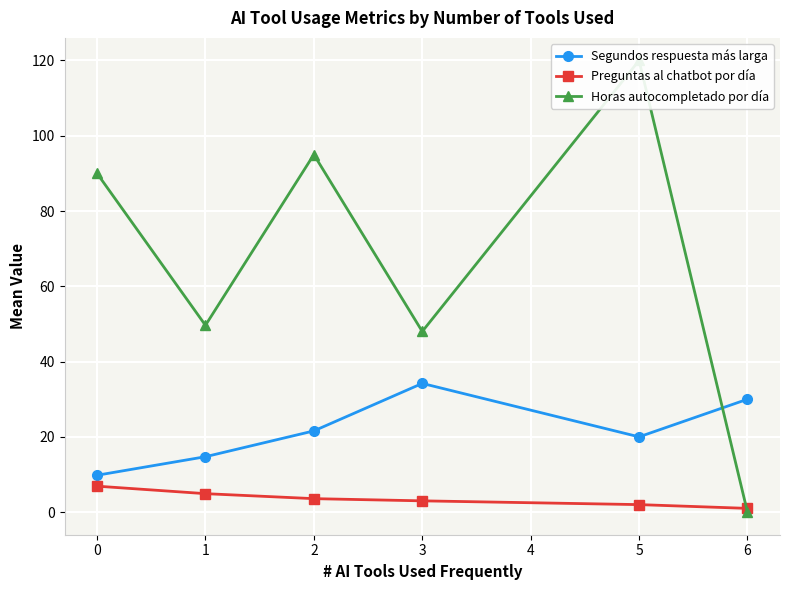

In Horas autocompletado por día, how many points are higher than both neighbors (excluding endpoints)?

2